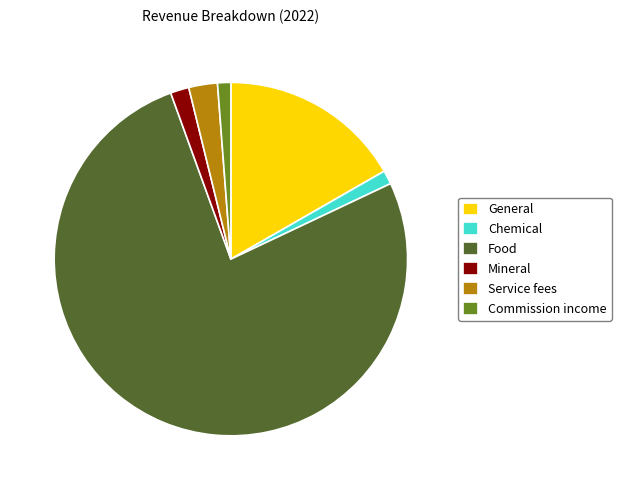

Which slice is the largest?

Food